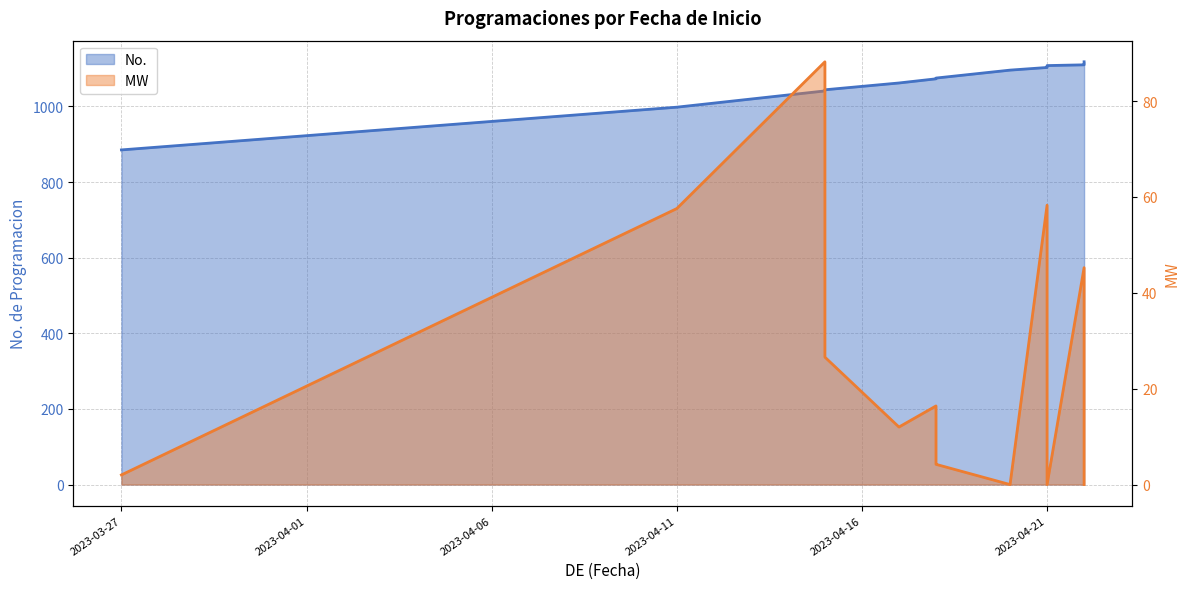

At which label is No. closest to 1001?

2023-04-11